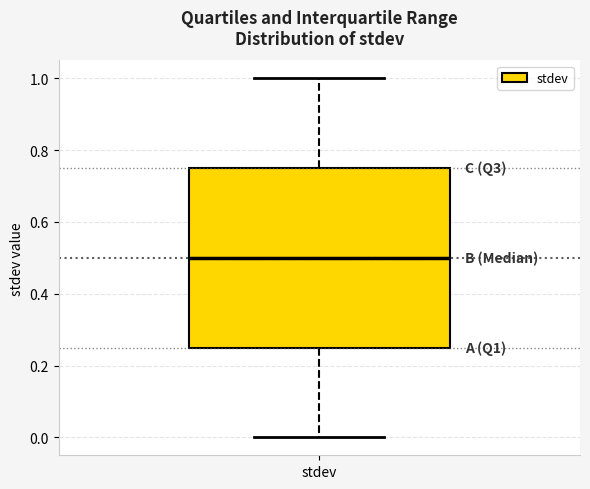

Transcribe this box plot: give where the median line is, the range the box spans, and where the two whiskers end, as read against the y-axis. The values are not printed on the chart, so give them approximately, as read against the axis.

median 0.50, box 0.26 to 0.76, whiskers 0.00 to 1.00